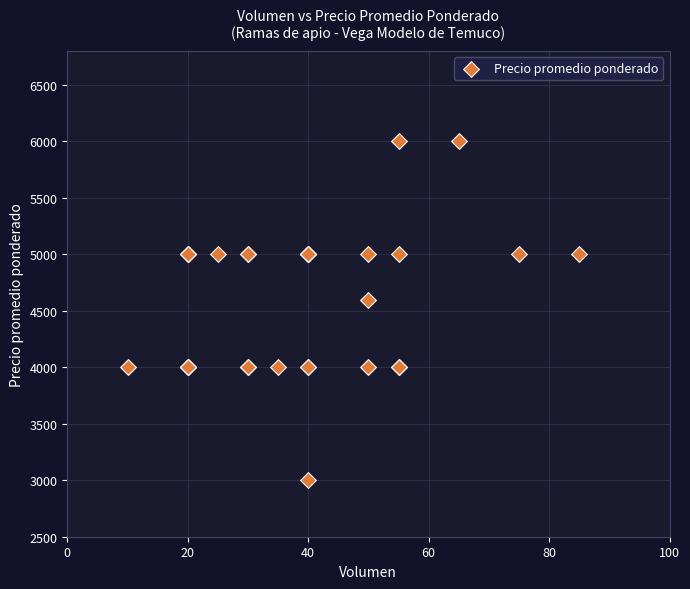

What Y value in the scatter plot is closest to 4500?

4600